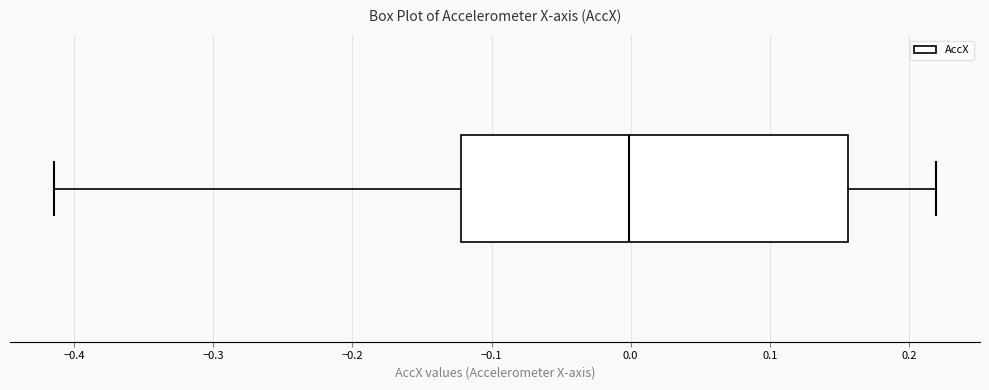

Transcribe this box plot: give where the median line is, the range the box spans, and where the two whiskers end, as read against the x-axis. The values are not printed on the chart, so give them approximately, as read against the axis.

median 0.00, box -0.12 to 0.16, whiskers -0.41 to 0.22